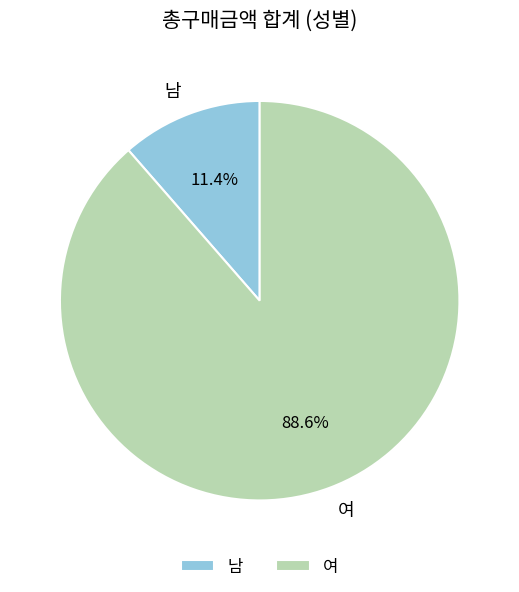

Approximately how many times larger is the value at 여 compared to 남?

7.8